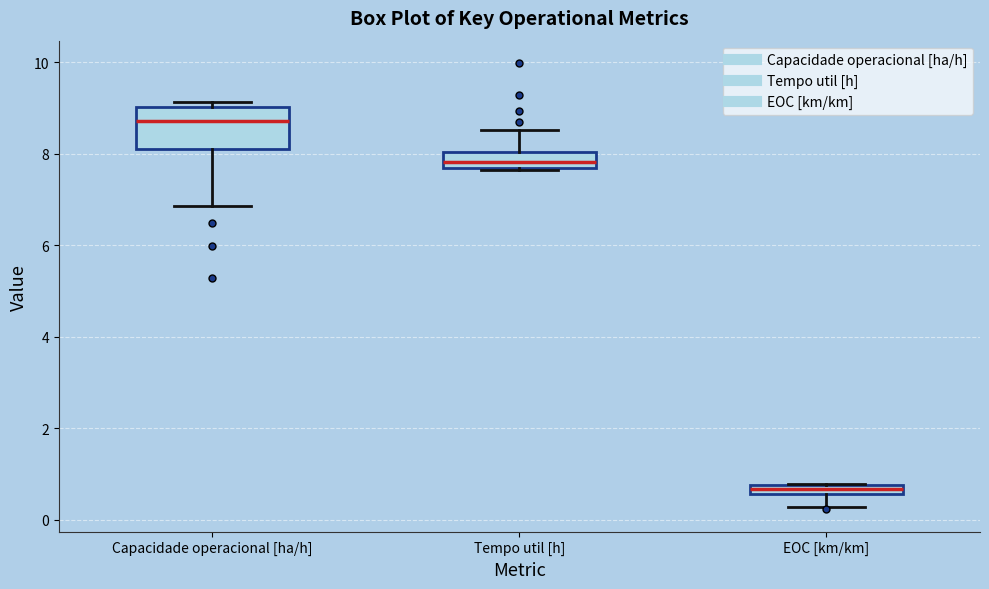

Which box is the tallest, from its lower edge to its upper edge?

Capacidade operacional [ha/h]